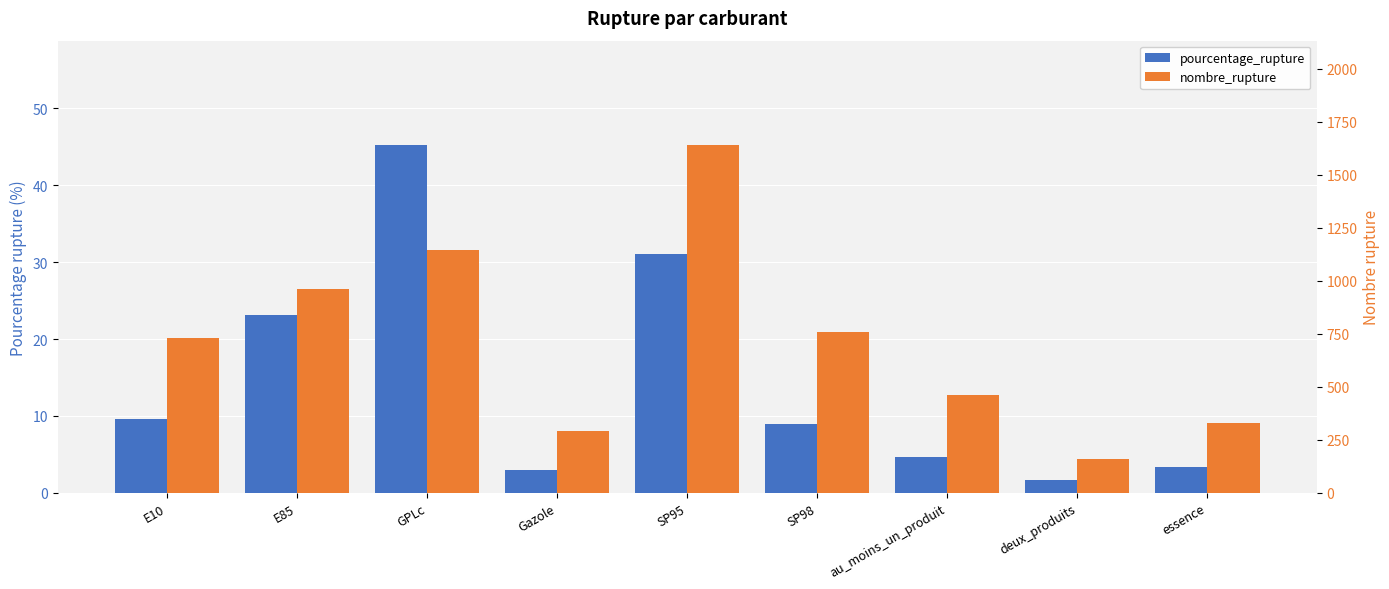

At which label does nombre_rupture reach its minimum?

deux_produits